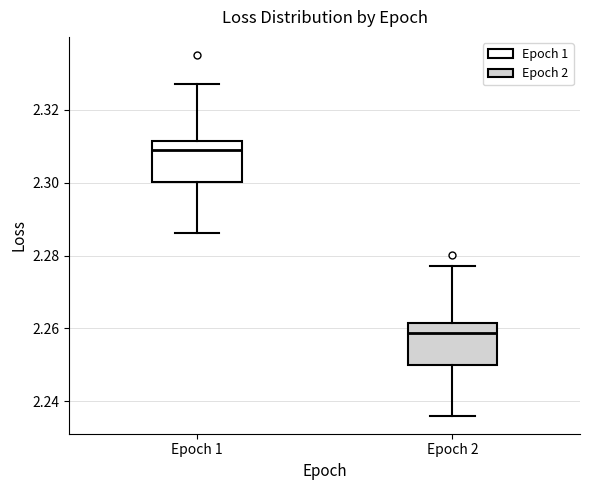

Where is the upper edge of the box for Epoch 2 on the y-axis? The values are not printed on the chart, so give them approximately, as read against the axis.

2.262